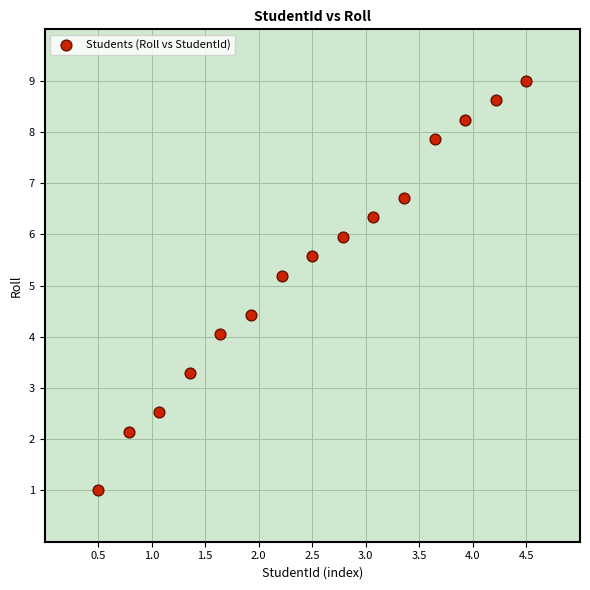

What Y value in the scatter plot is closest to 5?

5.2